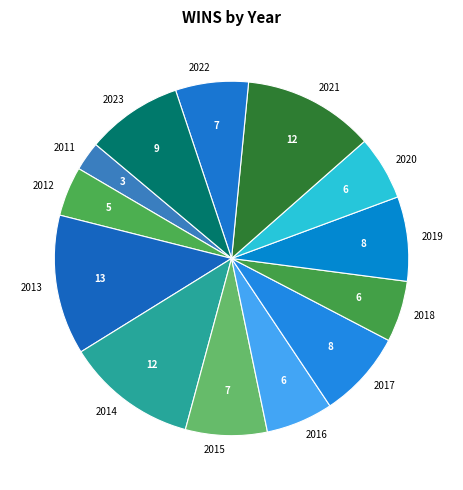

Is the sum of 2017 and 2023 greater than half?

No